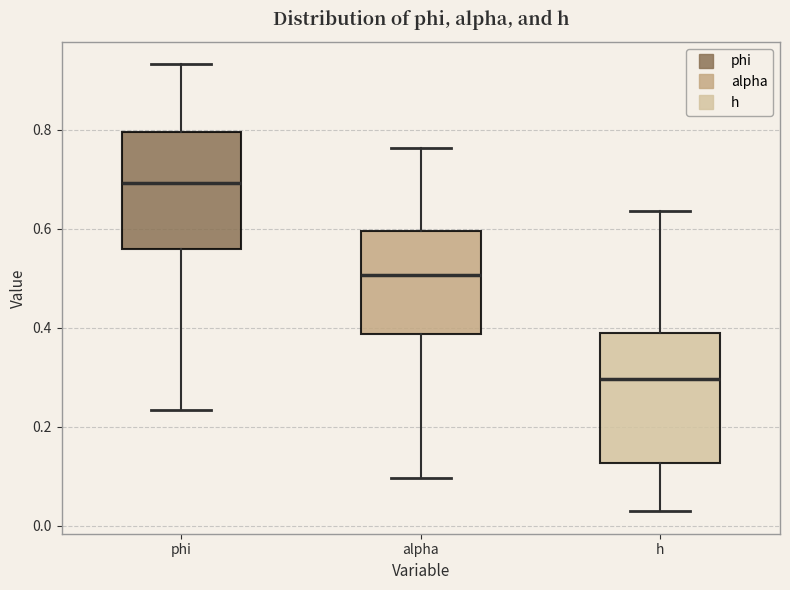

Which box is the tallest, from its lower edge to its upper edge?

h